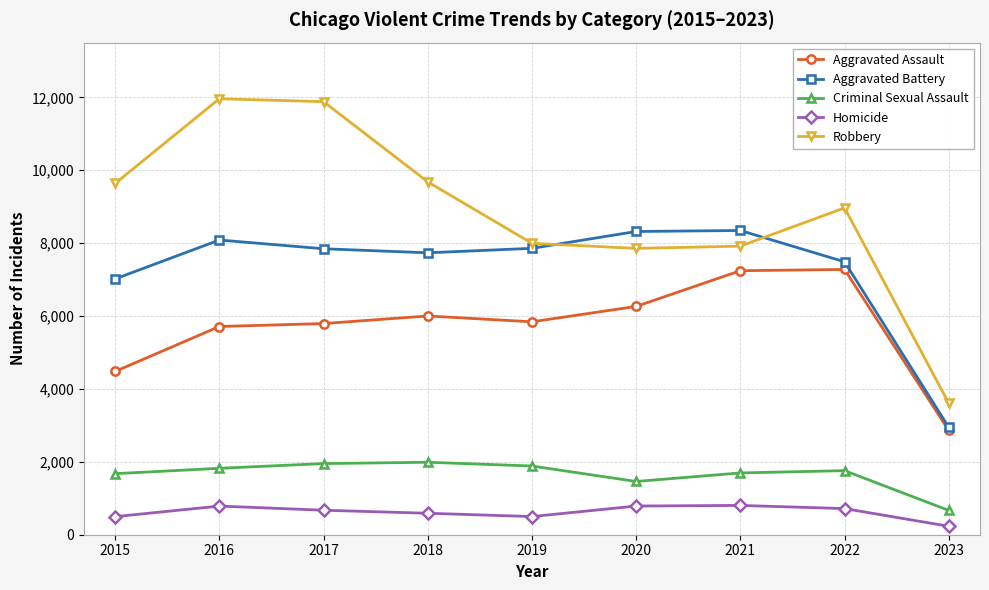

What is the value of the Homicide point at the 6th from the left?

787